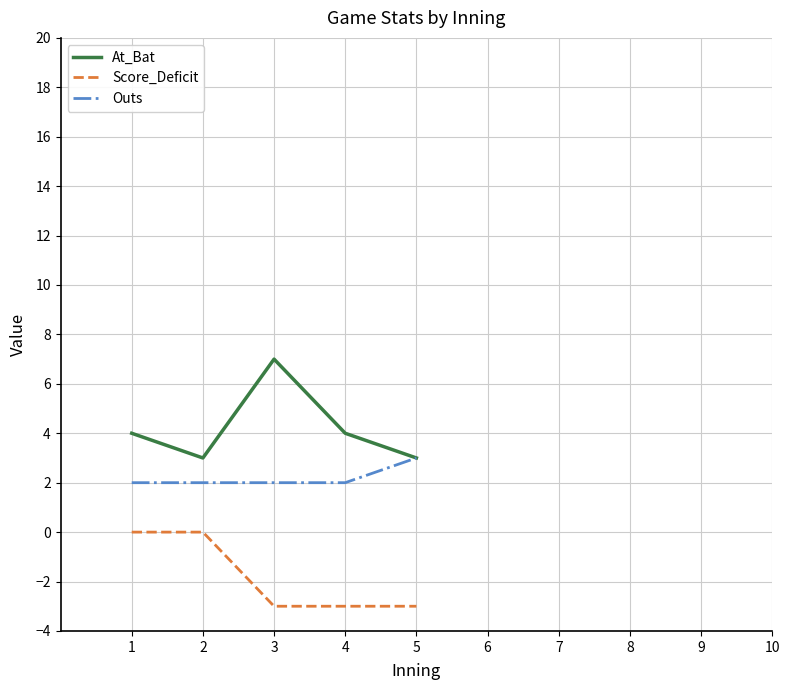

What is the maximum value shown in the chart?

7